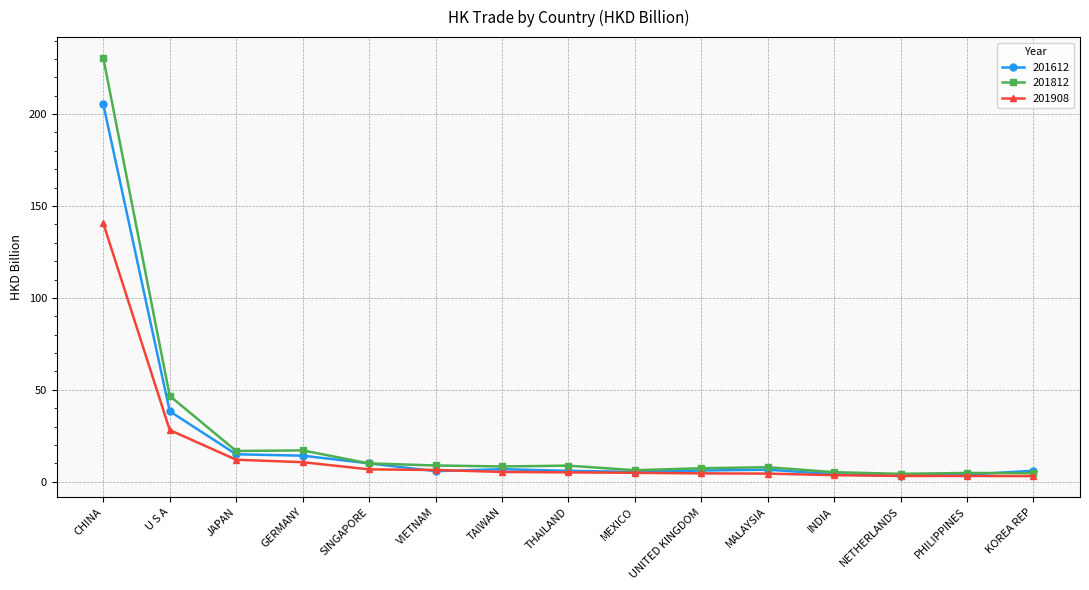

Rank the series by their maximum value, from lowest to highest.

201908, 201612, 201812